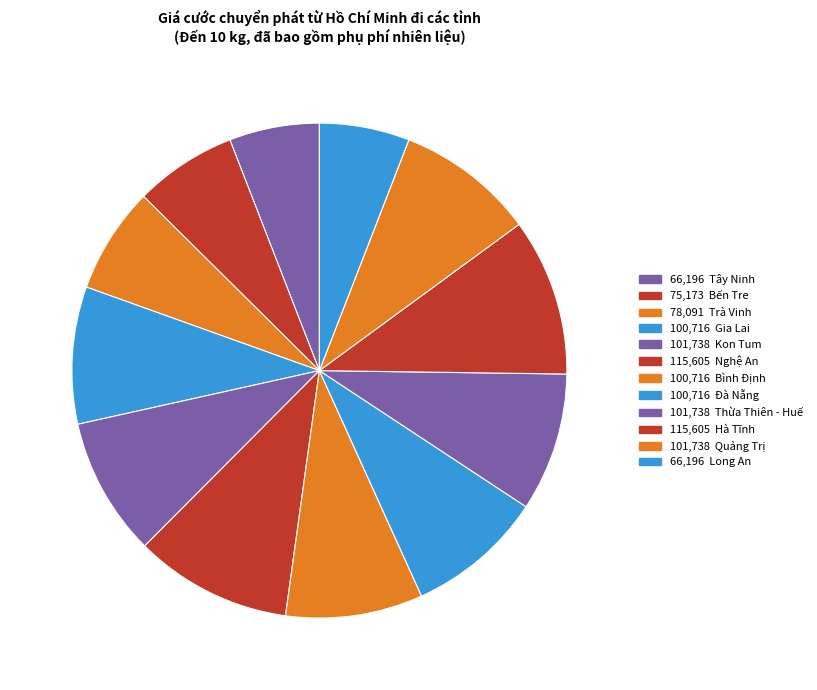

How many segments does this pie chart have?

12